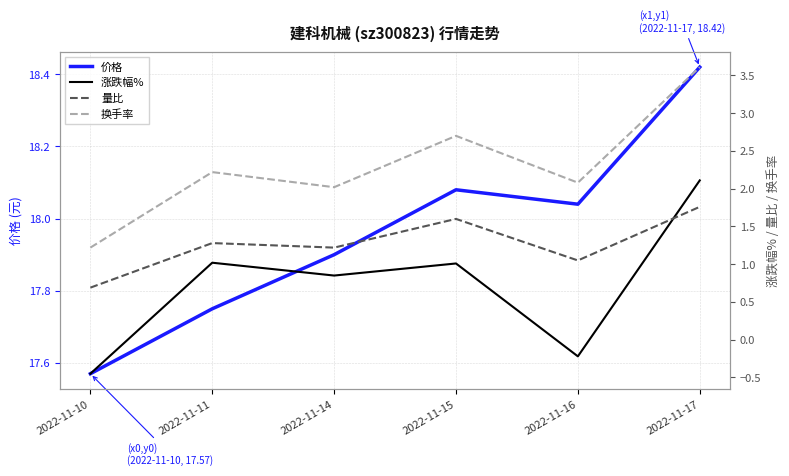

What are all the series names shown in the legend?

价格, 涨跌幅%, 量比, 换手率